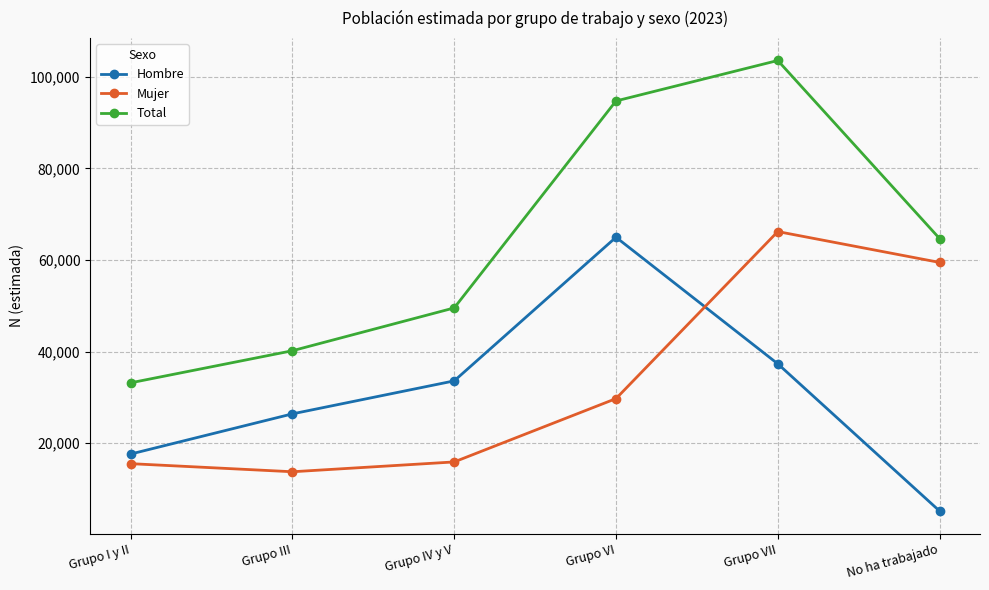

What is the difference between the highest and lowest values at Grupo IV y V?

33611